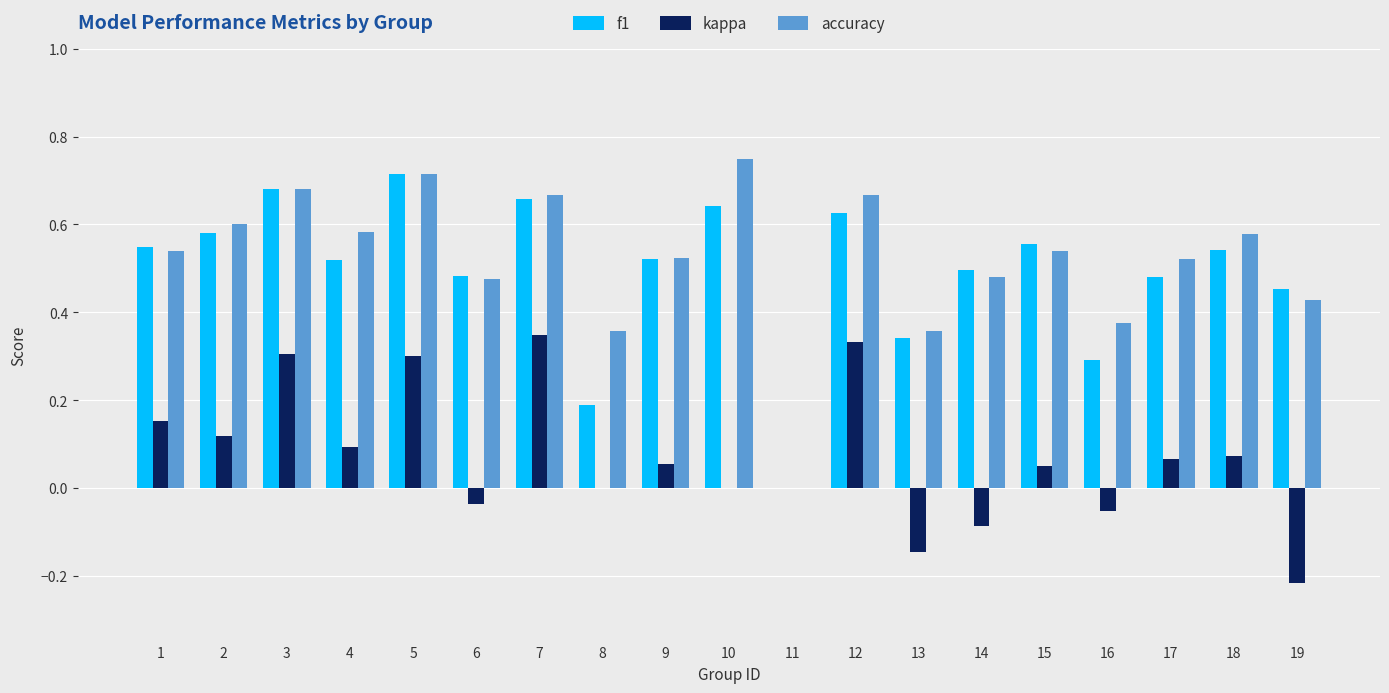

Between 5 and 8, which series saw the biggest shift?

f1